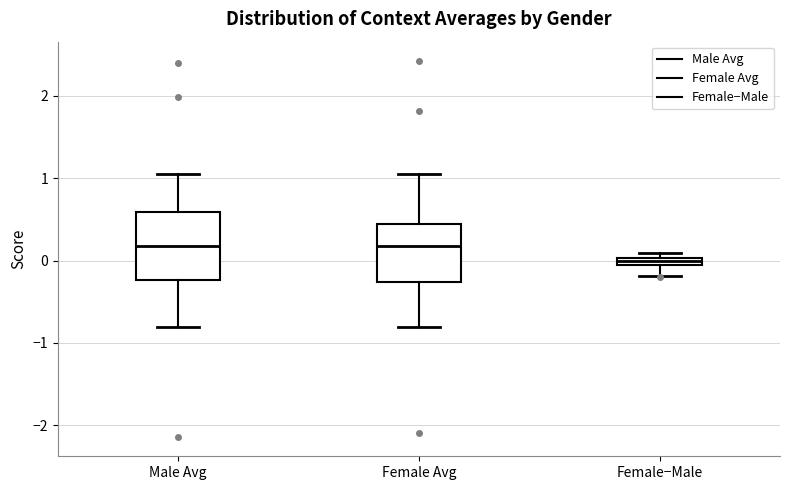

Which box is the tallest, from its lower edge to its upper edge?

Male Avg